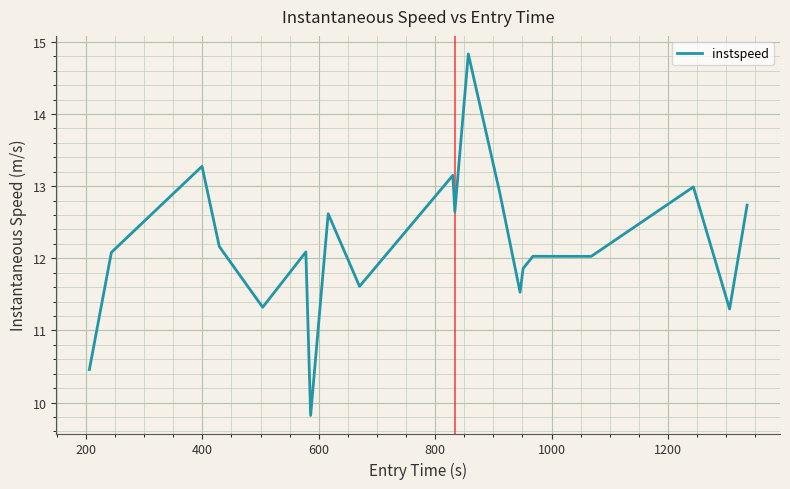

What is the greatest value displayed?

14.8